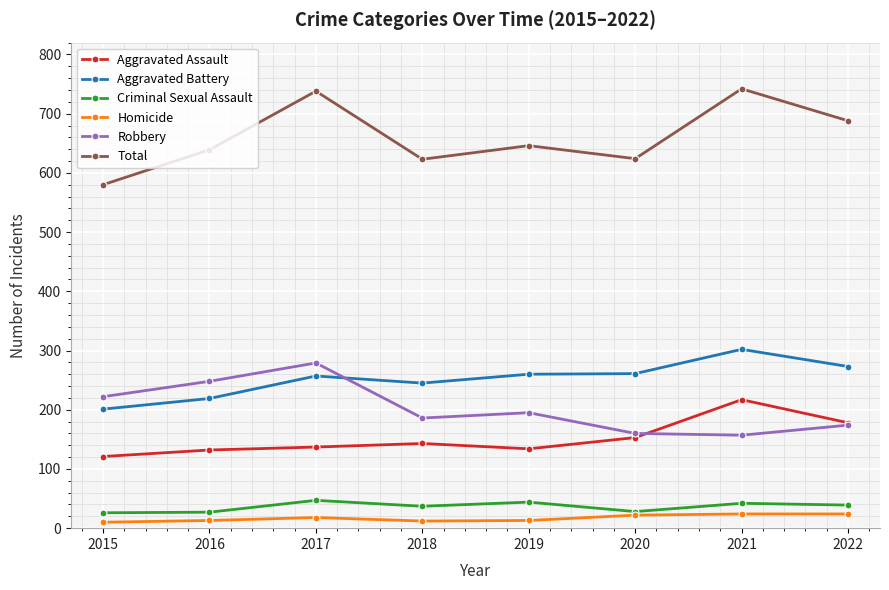

What is the minimum value for Criminal Sexual Assault?

26